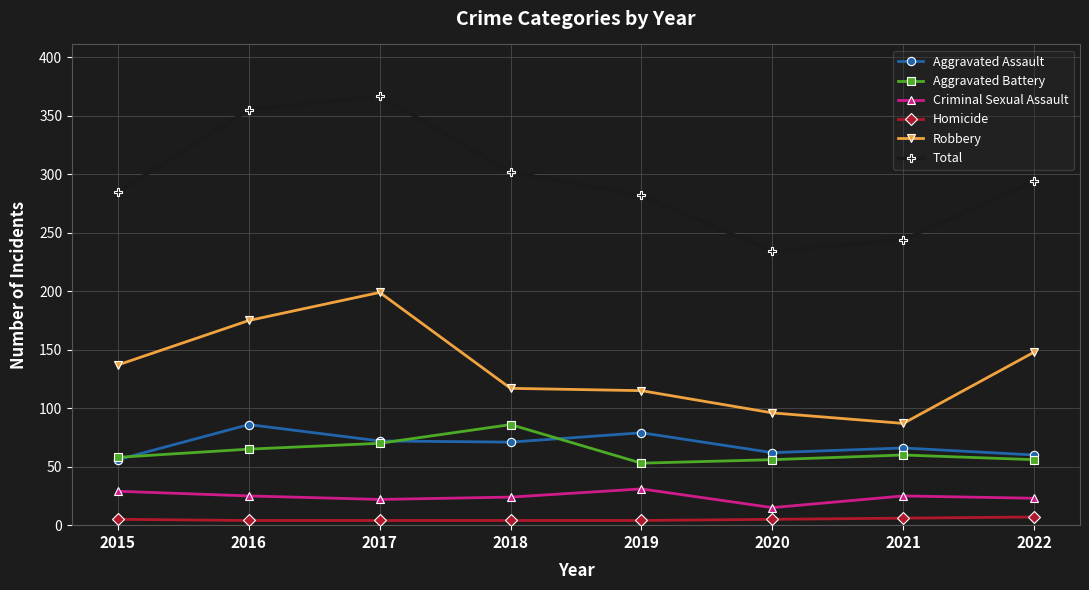

True or false: Homicide and Total intersect in this chart.

False